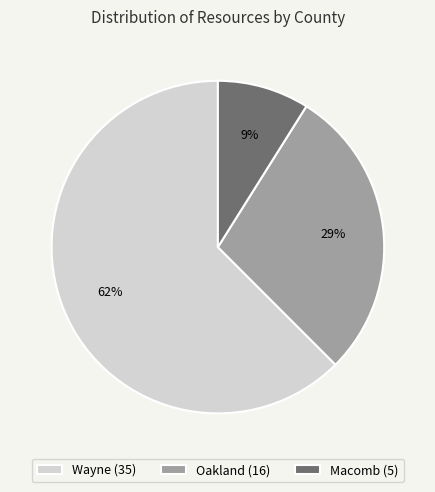

What is the ratio of the value at Oakland to the value at Wayne?

0.5